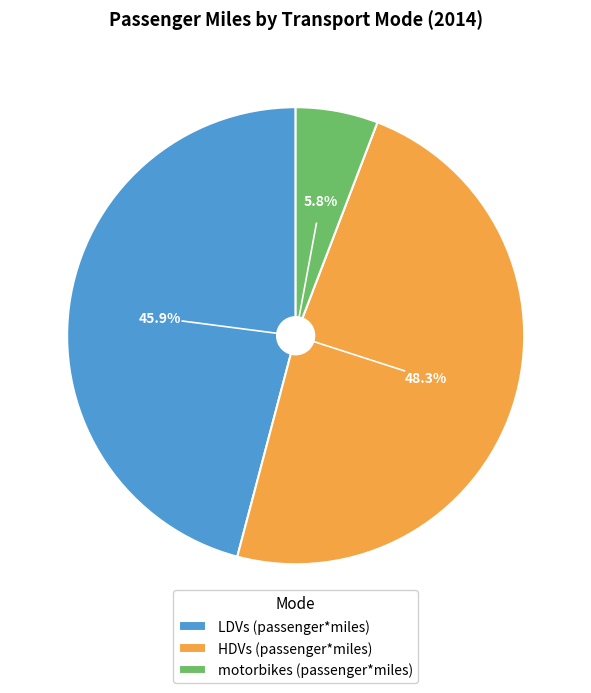

How much of the chart is everything except LDVs (passenger*miles)?

54.1%